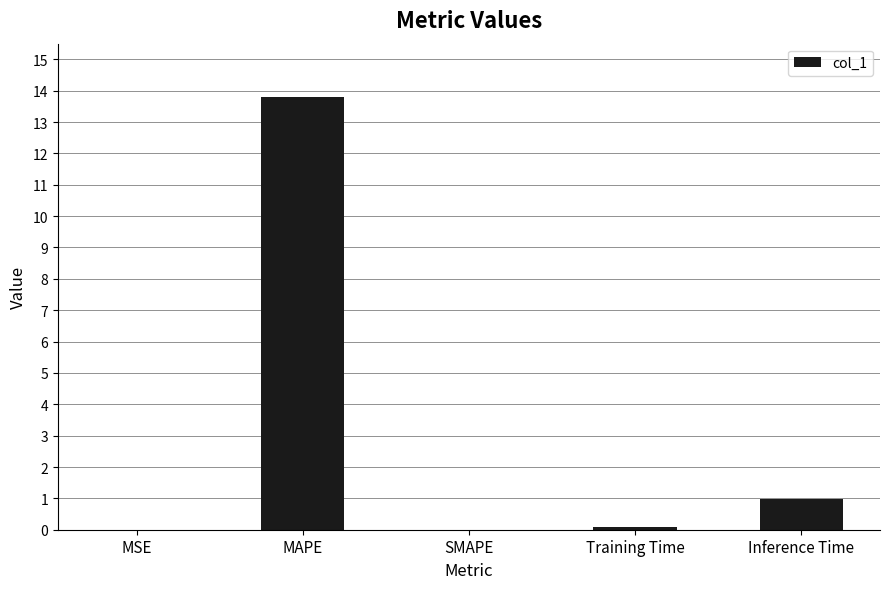

What is the sum of all values?

14.9